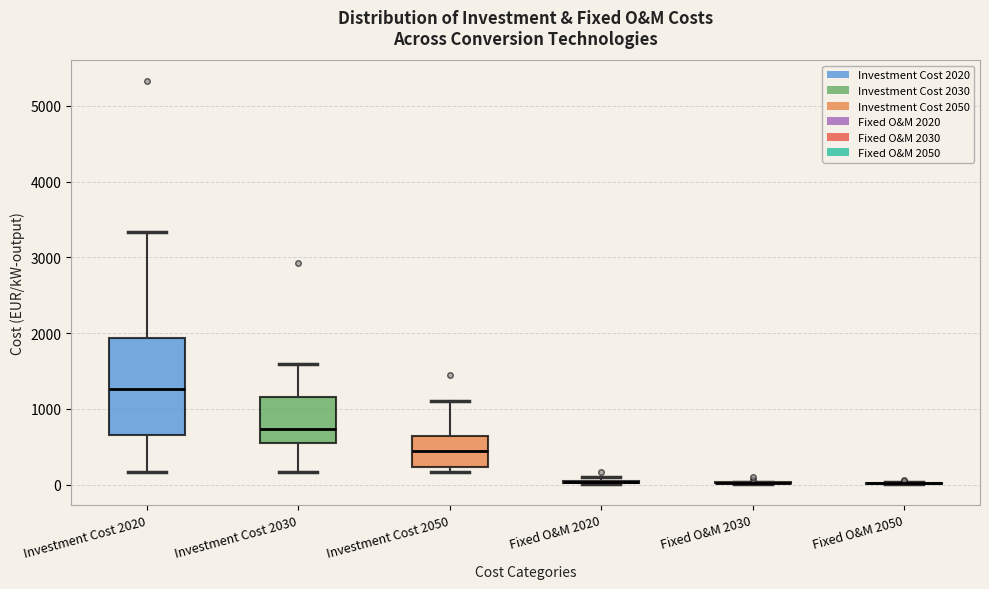

Which box is the tallest, from its lower edge to its upper edge?

Investment Cost 2020